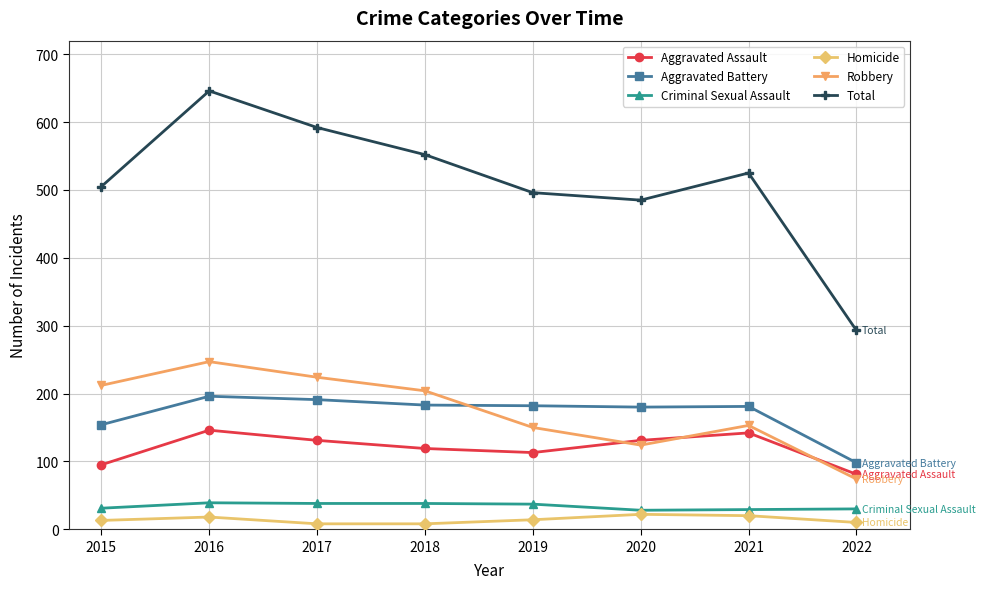

Which series has the largest range (max minus min)?

Total